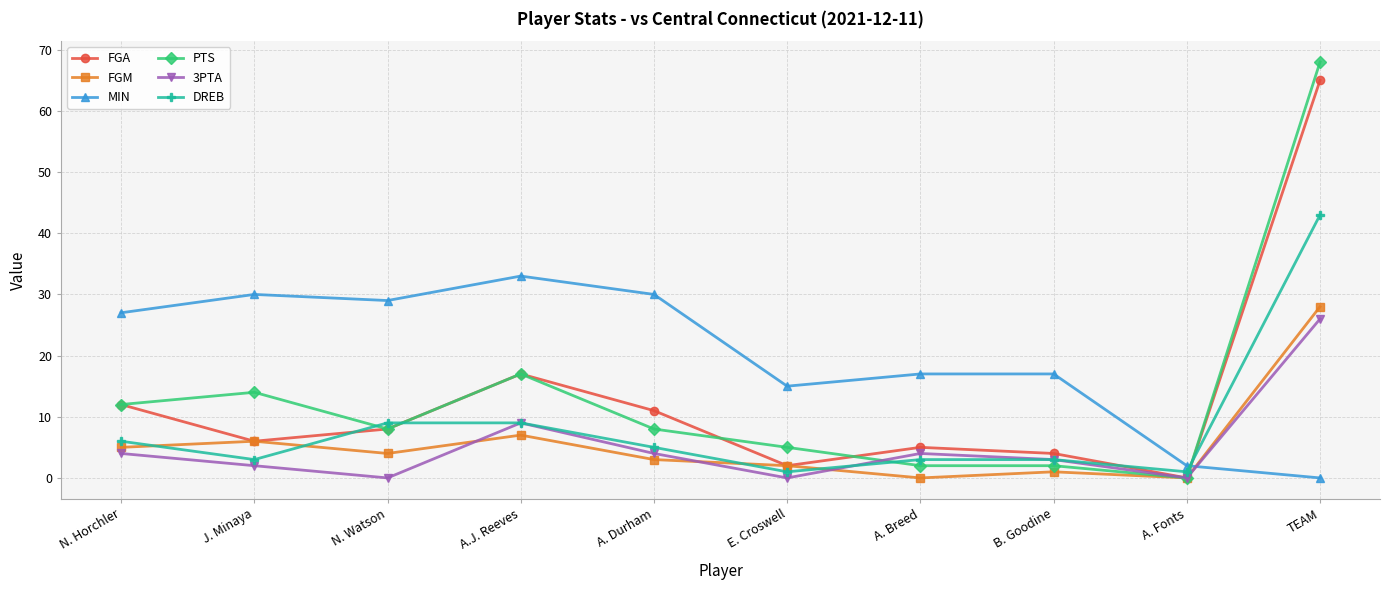

The value of MIN at A. Durham is 30. True or false?

True